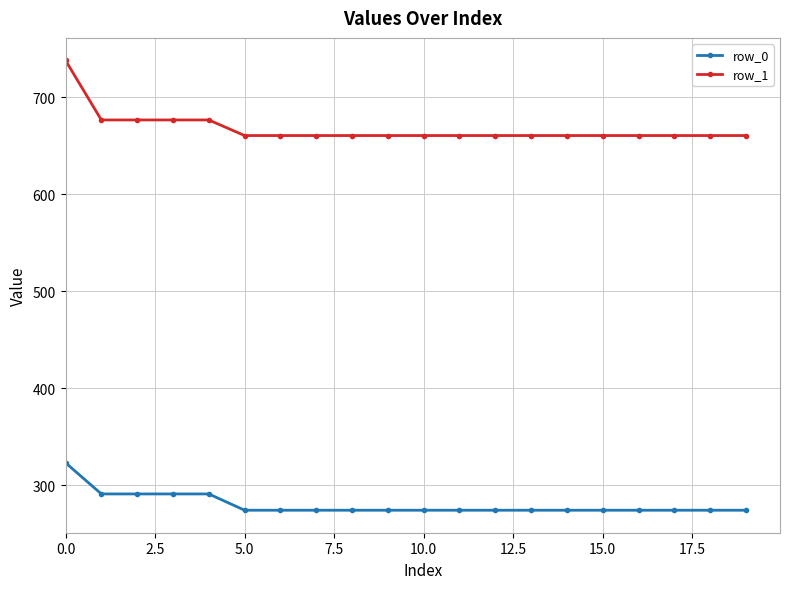

True or false: row_1 and row_0 intersect in this chart.

False